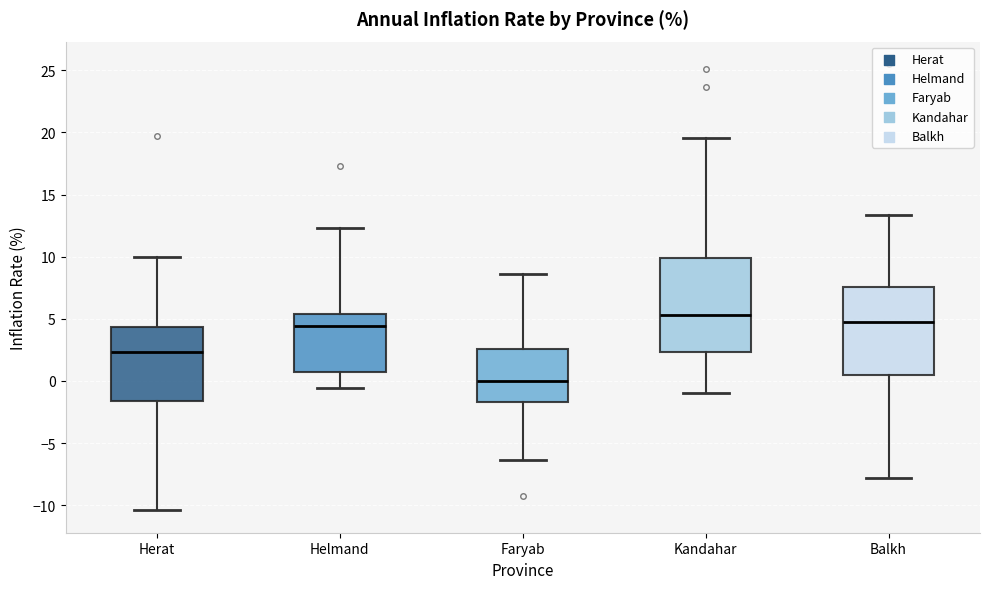

Reading left to right, read every box against the y-axis: the position of its median line, the range the box covers, and the ends of its whiskers. The values are not printed on the chart, so give them approximately, as read against the axis.

Herat: median 2.5, box -1.5 to 4.5, whiskers -10.5 to 10.0
Helmand: median 4.5, box 0.5 to 5.5, whiskers -0.5 to 12.5
Faryab: median 0.0, box -1.5 to 2.5, whiskers -6.5 to 8.5
Kandahar: median 5.5, box 2.5 to 10.0, whiskers -1.0 to 19.5
Balkh: median 4.5, box 0.5 to 7.5, whiskers -8.0 to 13.5